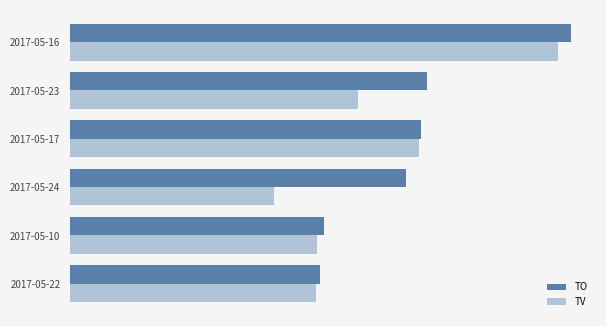

At how many categories does at least one series exceed 1378892?

1